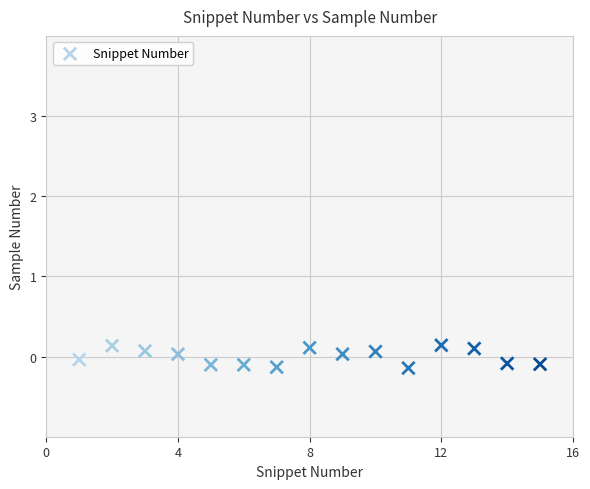

What is the range of Y values (max minus min)?

0.3